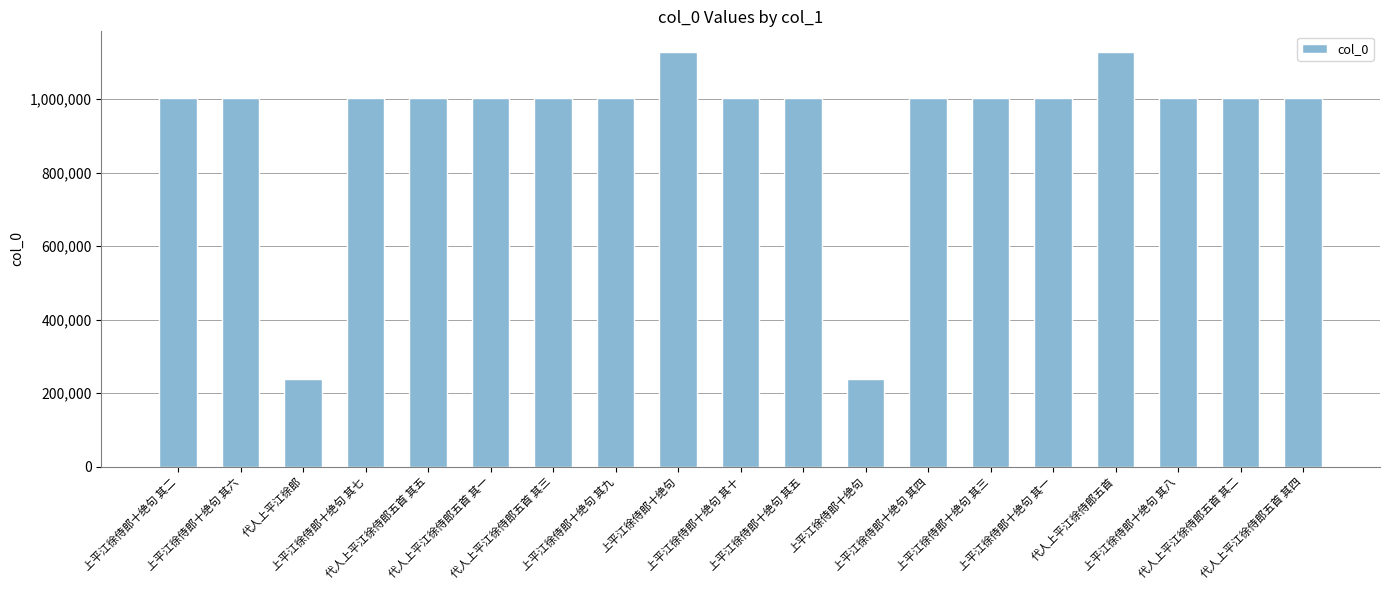

How many data points are less than 1002207?

9